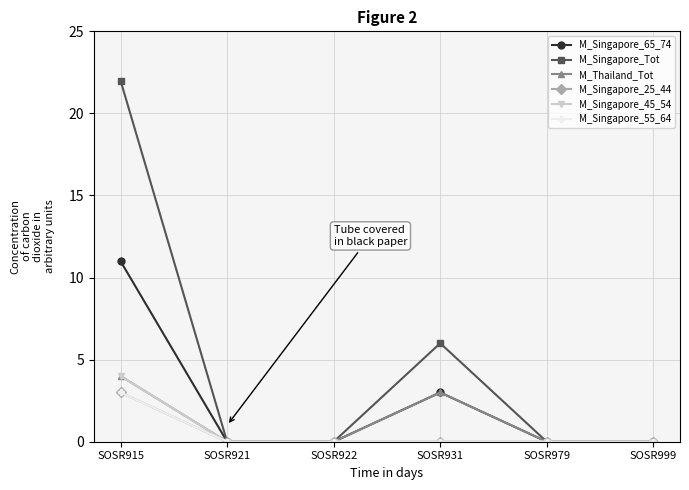

At SOSR999, list the series in order from largest to smallest.

M_Singapore_65_74, M_Singapore_Tot, M_Thailand_Tot, M_Singapore_25_44, M_Singapore_45_54, M_Singapore_55_64